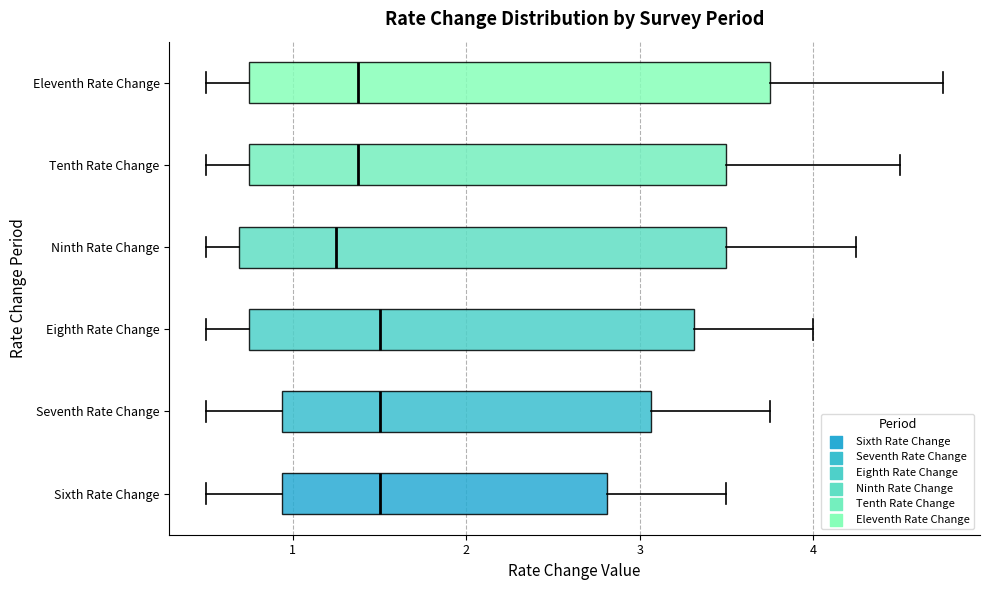

Where does the median line of the box for Eleventh Rate Change sit on the x-axis? The values are not printed on the chart, so give them approximately, as read against the axis.

1.4